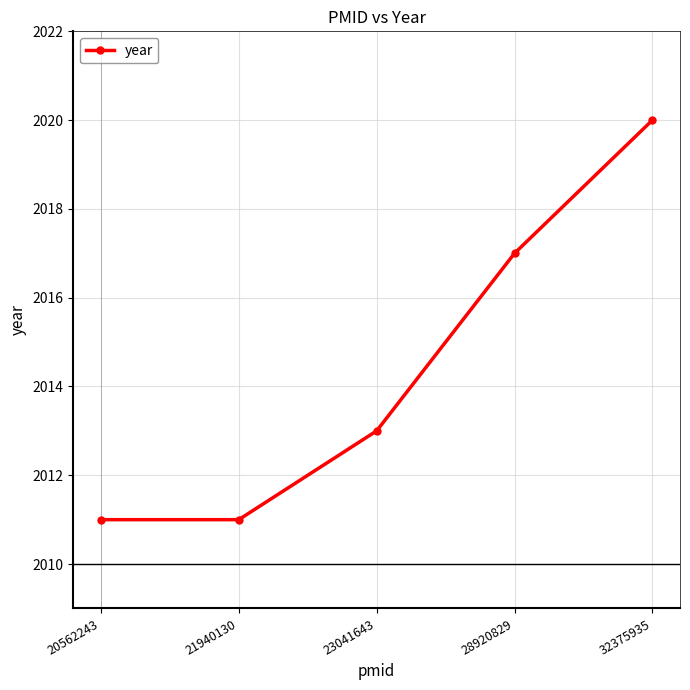

True or false: the data shows 3498 at 28920829.

False